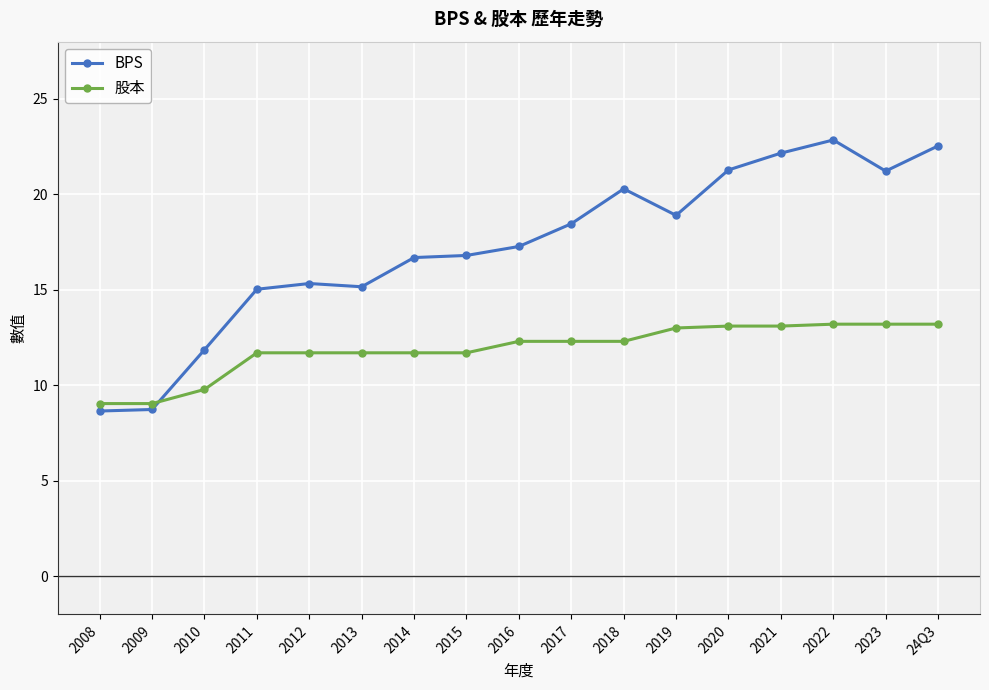

In BPS, how many points are lower than both neighbors (excluding endpoints)?

3